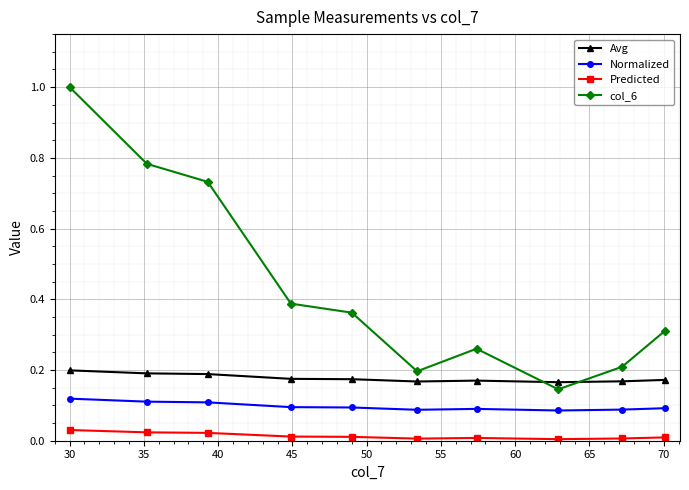

True or false: Avg and Normalized intersect in this chart.

False